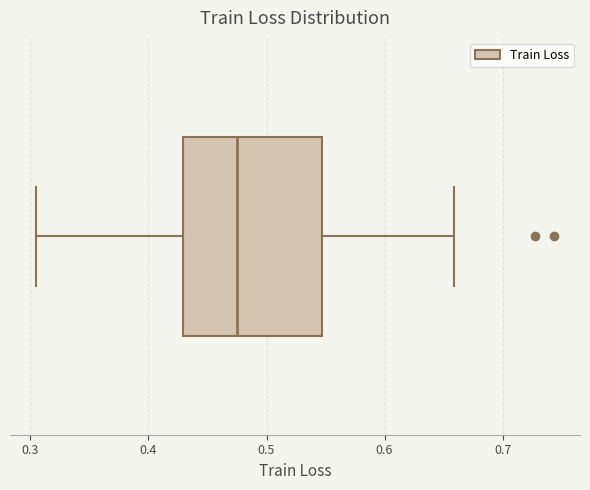

Where is the right edge of the box on the x-axis? The values are not printed on the chart, so give them approximately, as read against the axis.

0.55